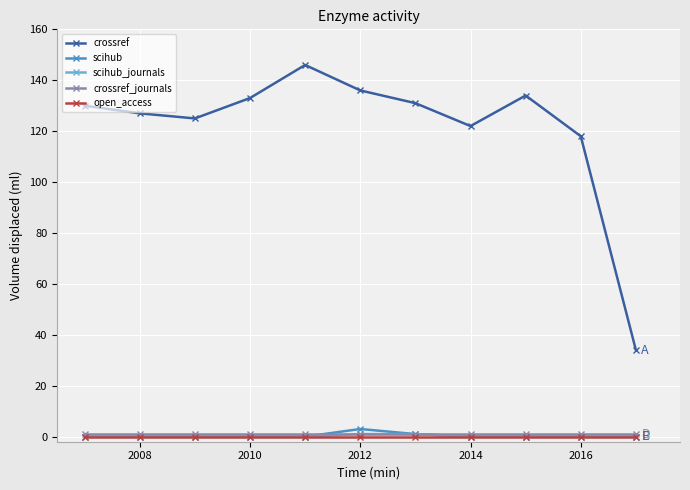

Which series has the largest range (max minus min)?

crossref